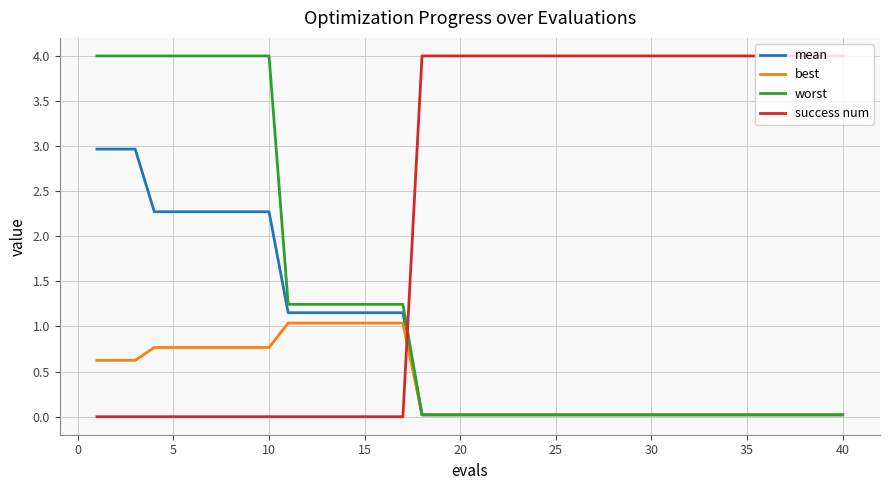

How many lines are shown in the chart?

4